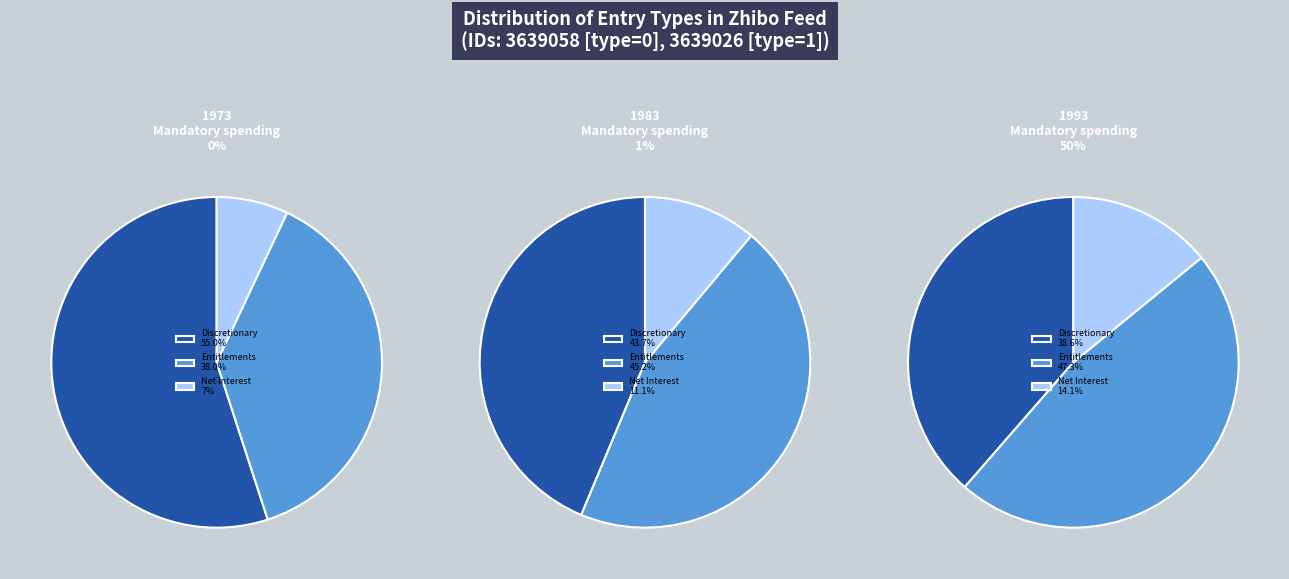

To the nearest percent, what is the difference between the 3639058 and 3639026 slice percentages?

100%